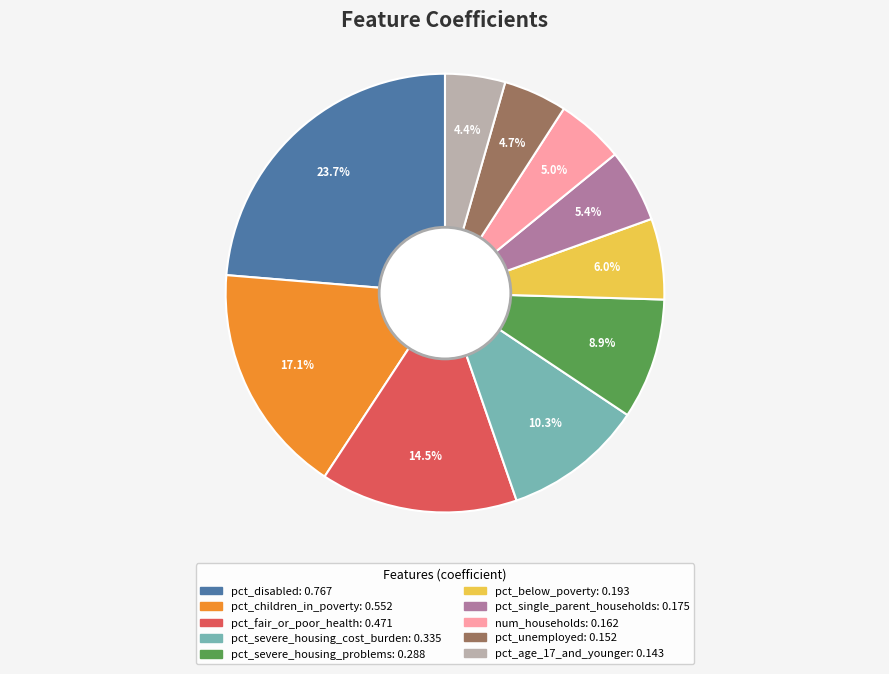

Is there any slice that represents more than half of the pie?

No